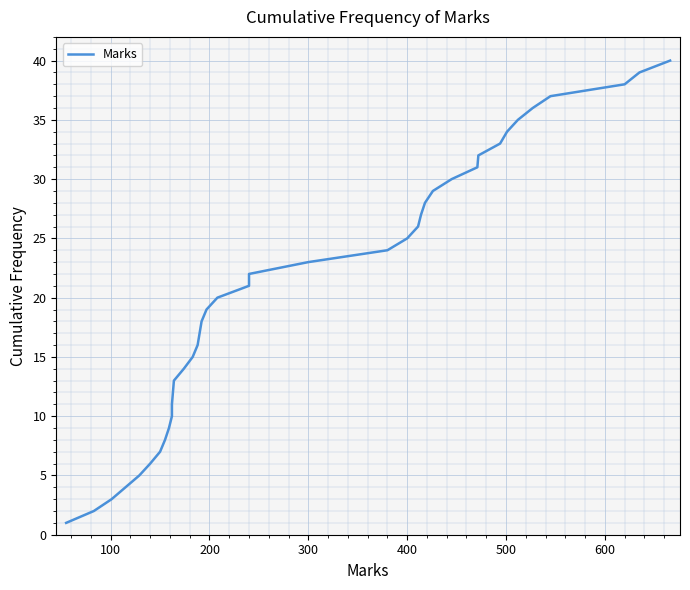

How many categories are shown in the chart?

40